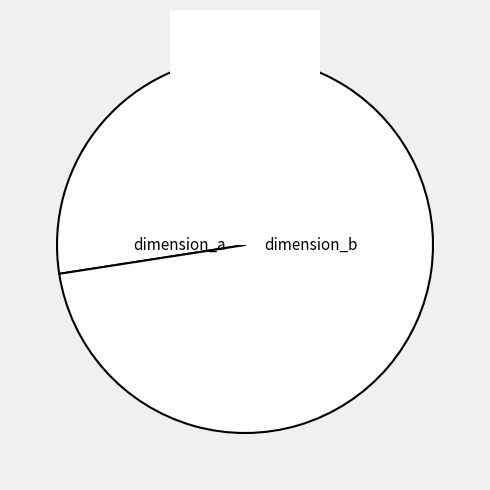

Rank the categories by value from lowest to highest.

dimension_a, dimension_b